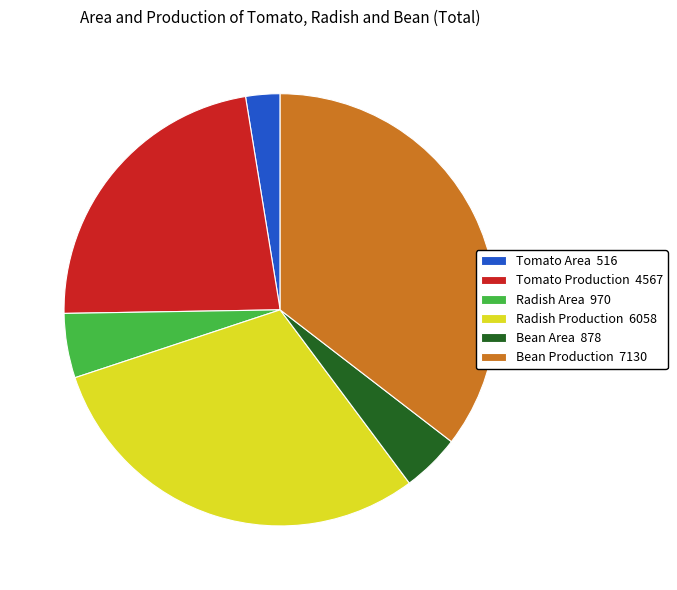

Do Bean Production and Radish Production together represent more than half of the pie?

Yes